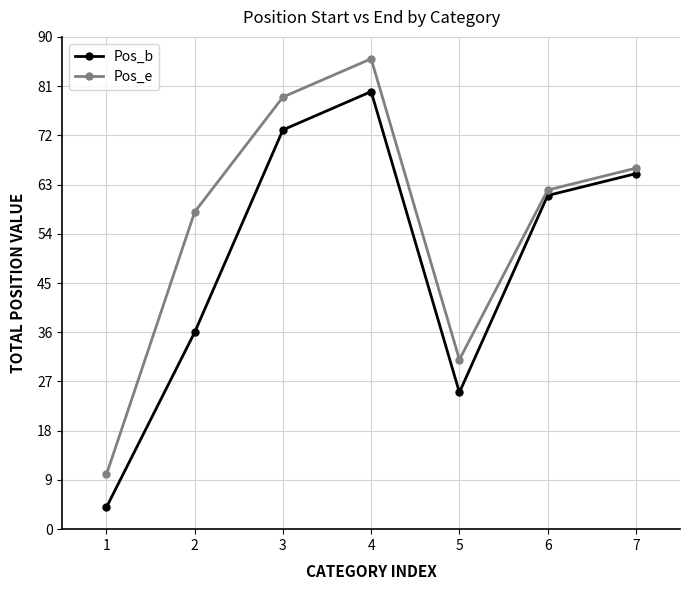

Reading right to left, extract all data points from this chart.

Pos_b: 7=65	6=61	5=25	4=80	3=73	2=36	1=4
Pos_e: 7=66	6=62	5=31	4=86	3=79	2=58	1=10